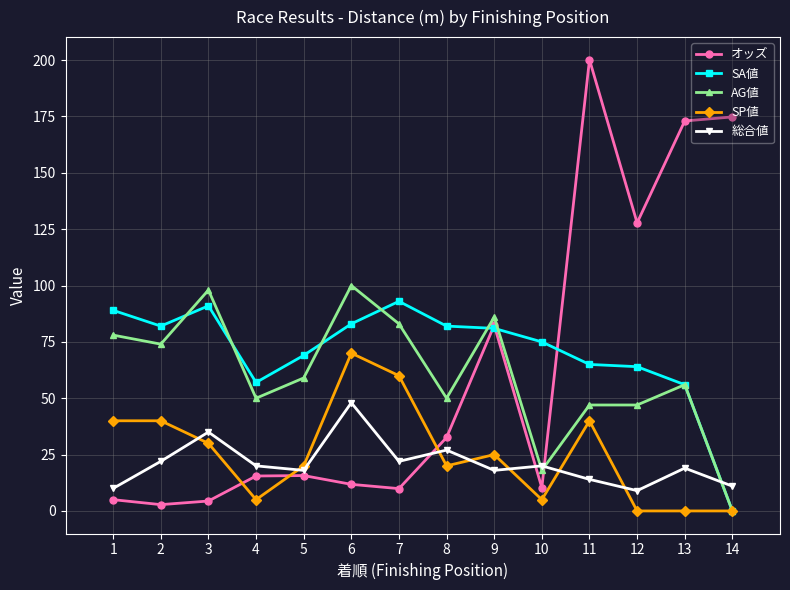

Between which two adjacent categories do SP値 and オッズ first intersect?

3 and 4